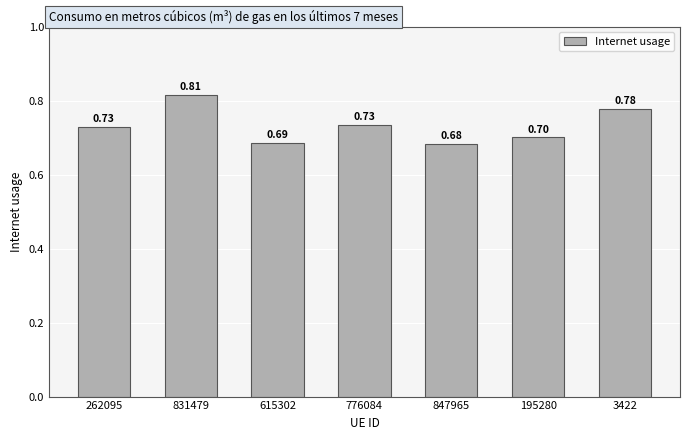

What is the difference between the second highest and minimum values?

0.1